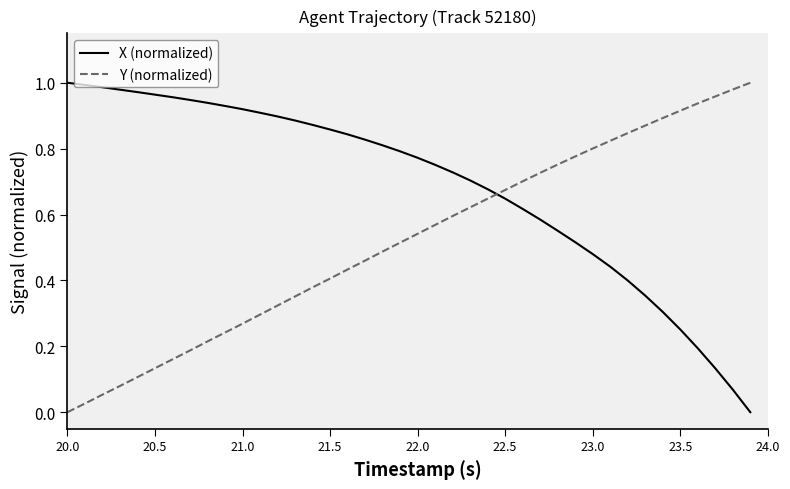

List the series in order of their overall mean, lowest first.

Y (normalized), X (normalized)